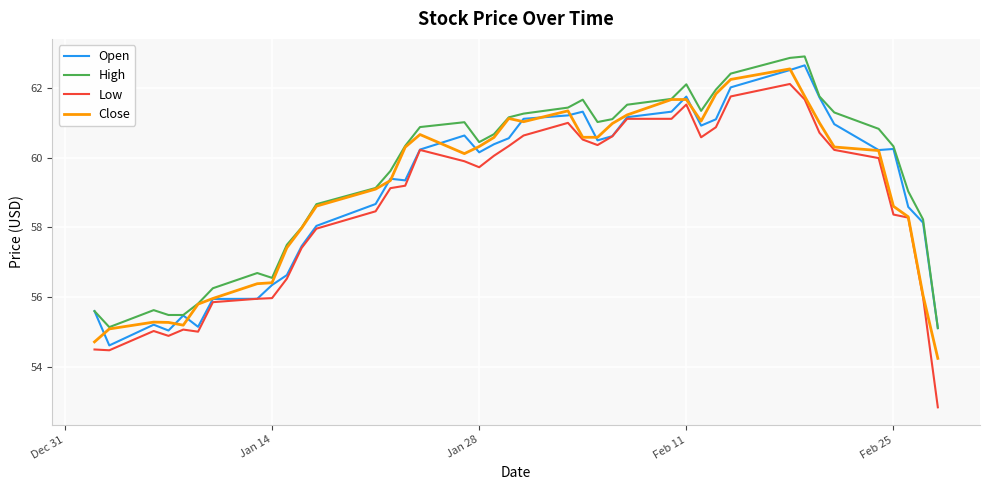

What is the lowest value of the Close series?

54.2